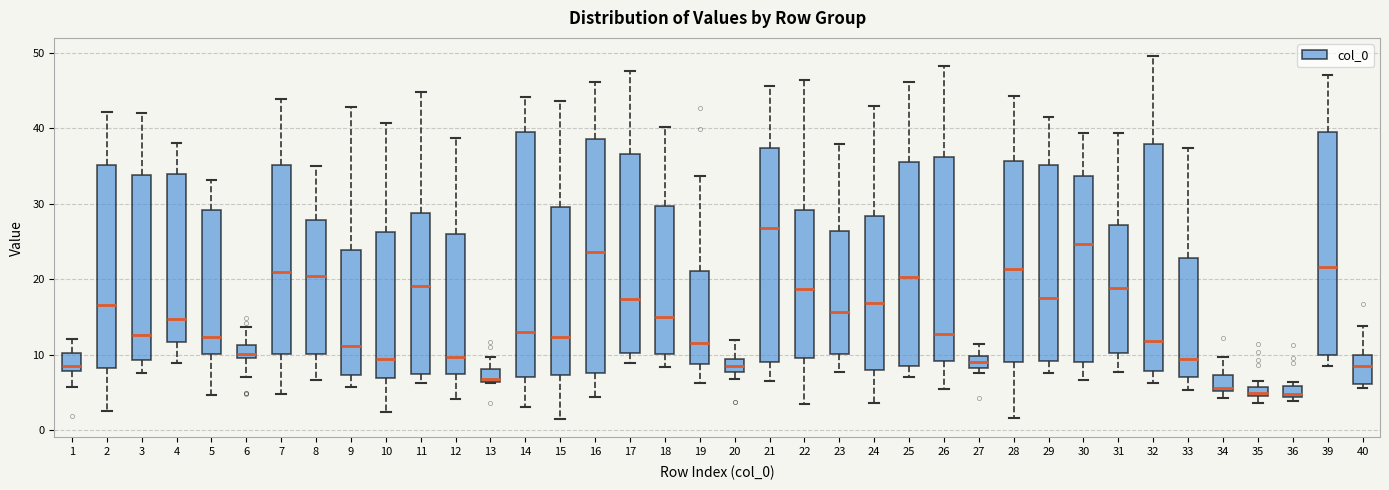

Which box is the tallest, from its lower edge to its upper edge?

14